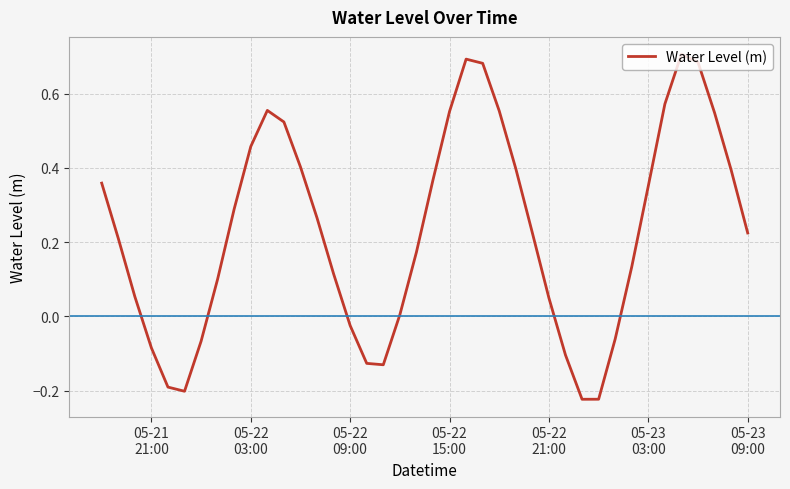

How many lines are shown in the chart?

1